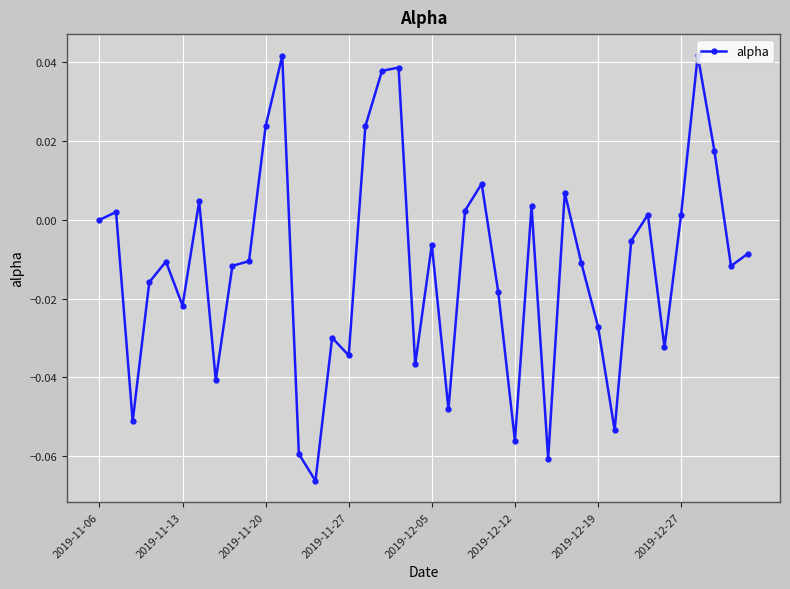

True or false: the data has more than 2 interior local peaks.

True